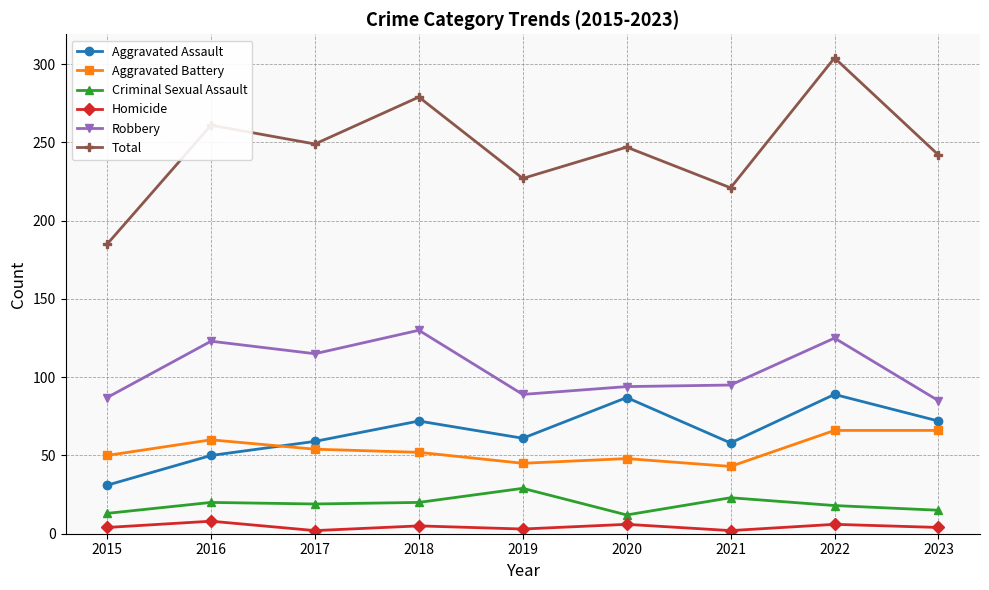

Which series has the widest spread of values?

Total